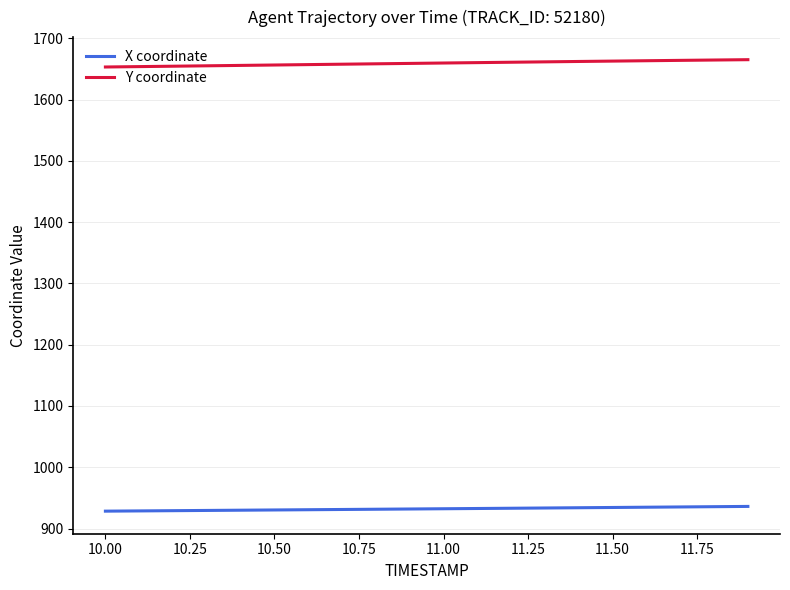

List the series in order of their peak value, lowest first.

X coordinate, Y coordinate